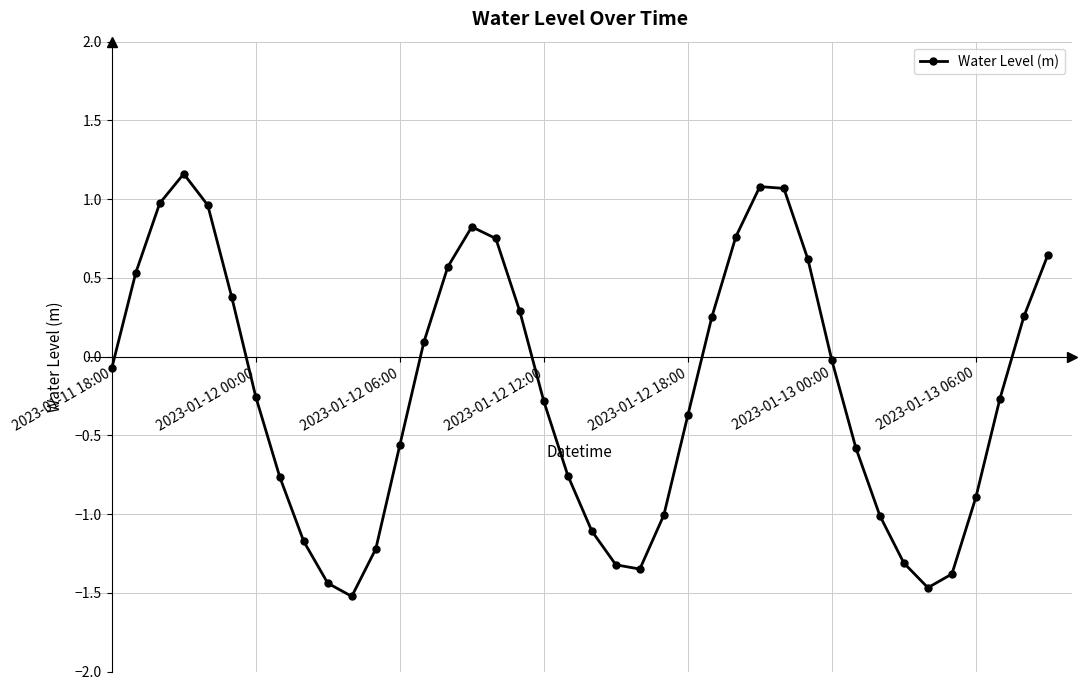

What is the value of the 28th point from the left?

1.1